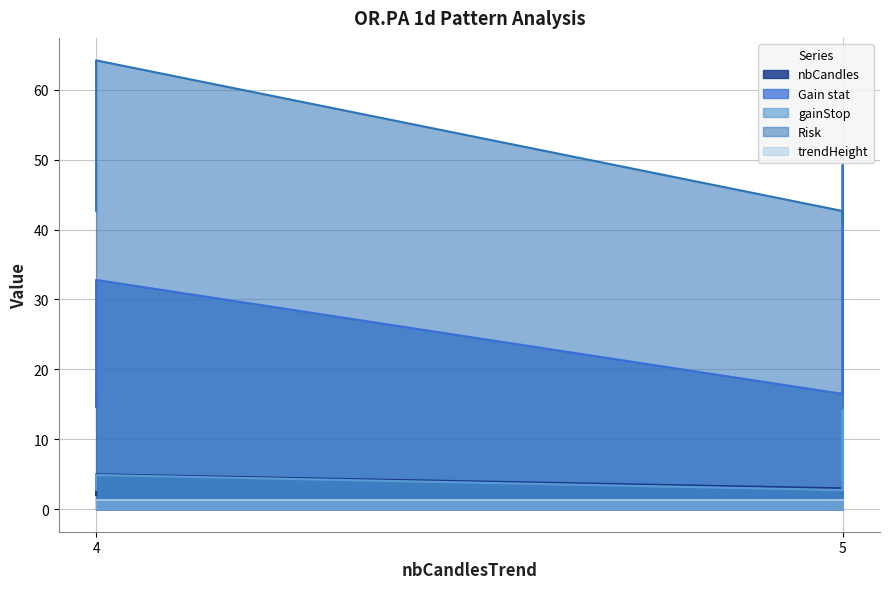

At 5, list the series in order from smallest to largest.

trendHeight, gainStop, nbCandles, Gain stat, Risk